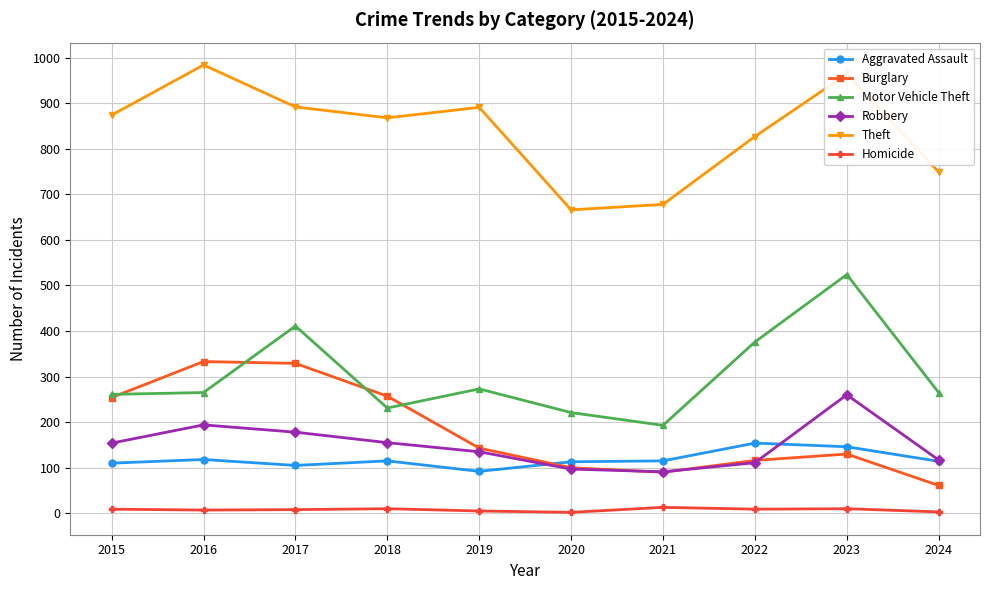

What is the difference between the highest and lowest values at 2020?

664